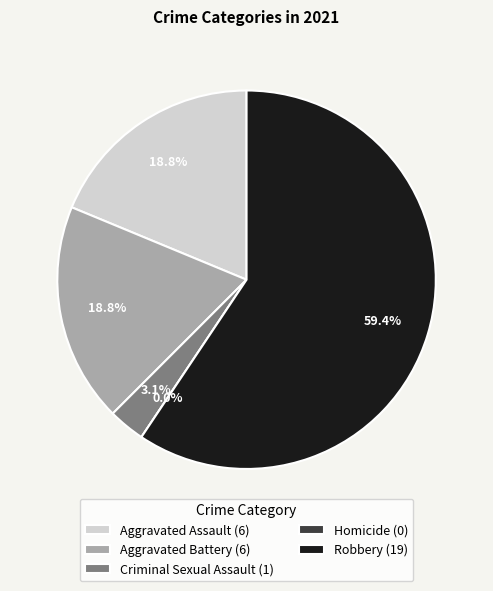

True or false: Aggravated Battery accounts for 6% of the total.

False